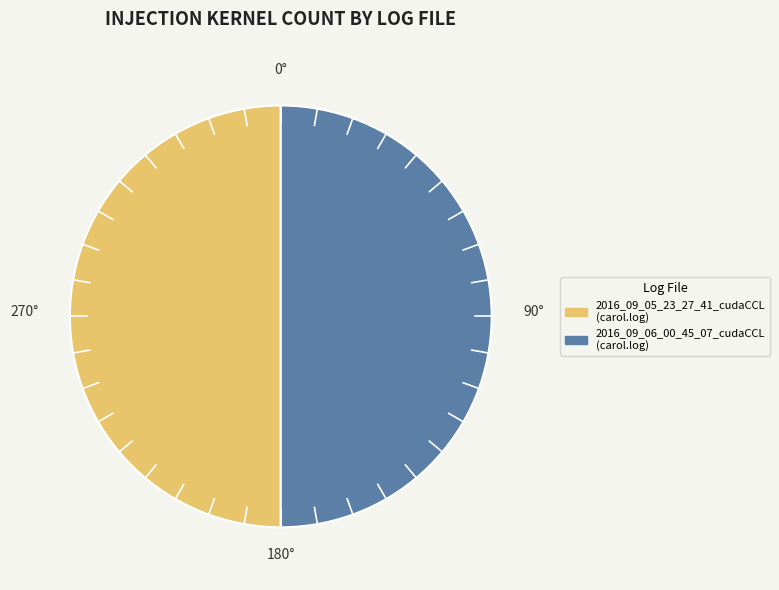

How many segments does this pie chart have?

2